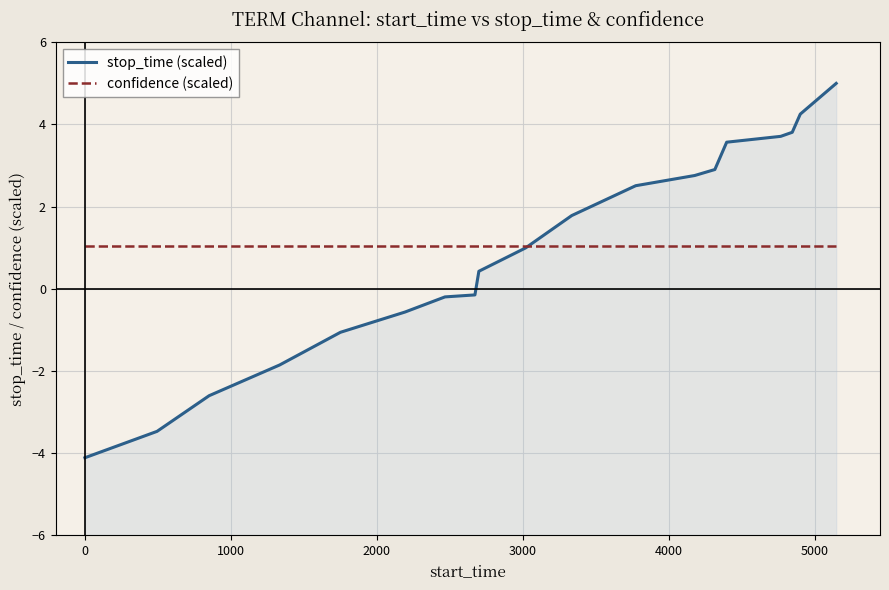

What are all the series names shown in the legend?

stop_time (scaled), confidence (scaled)